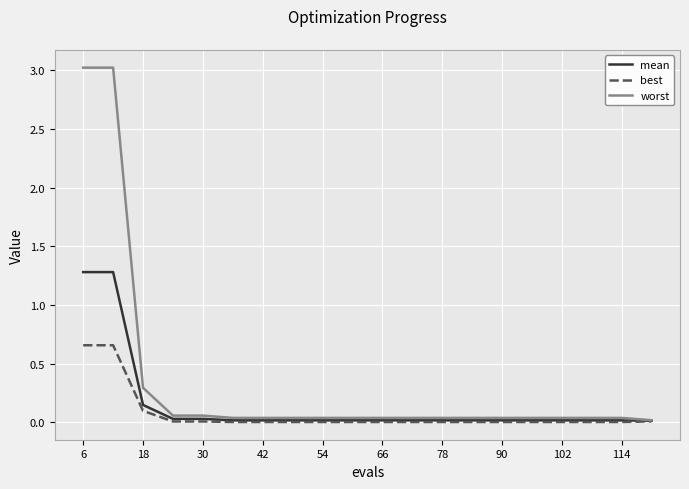

Which series has the largest range (max minus min)?

worst